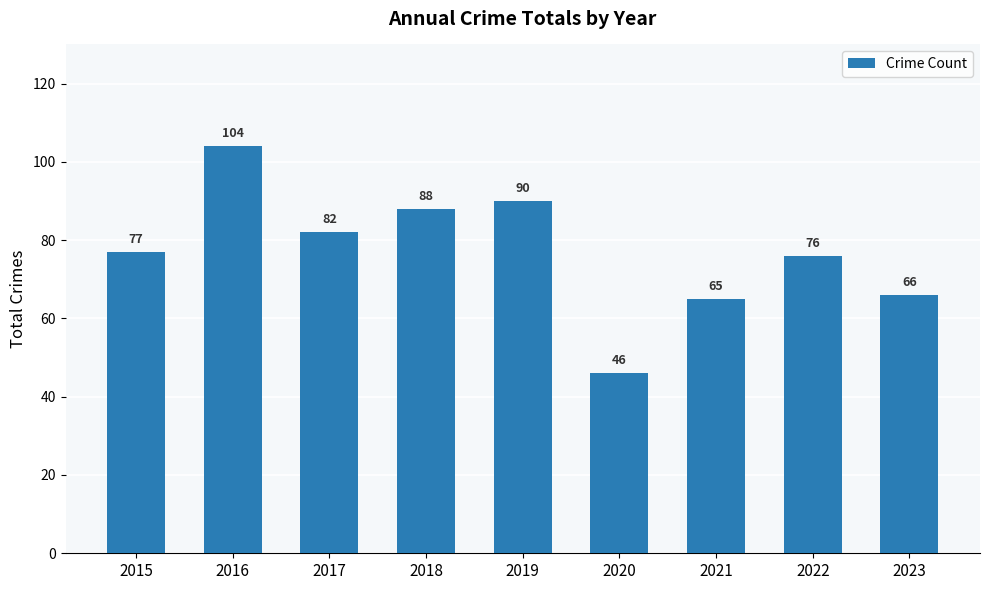

True or false: the data shows 104 at 2016.

True